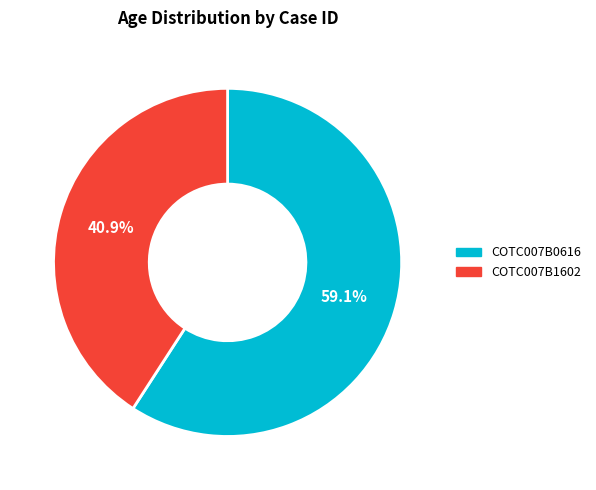

Which category accounts for the majority?

COTC007B0616